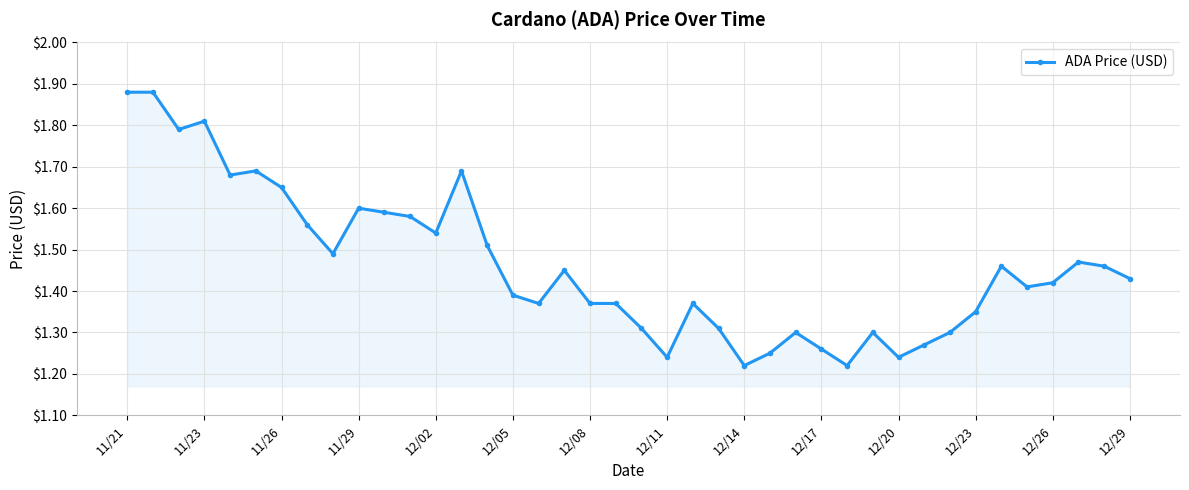

How many values are between 1 and 2?

40